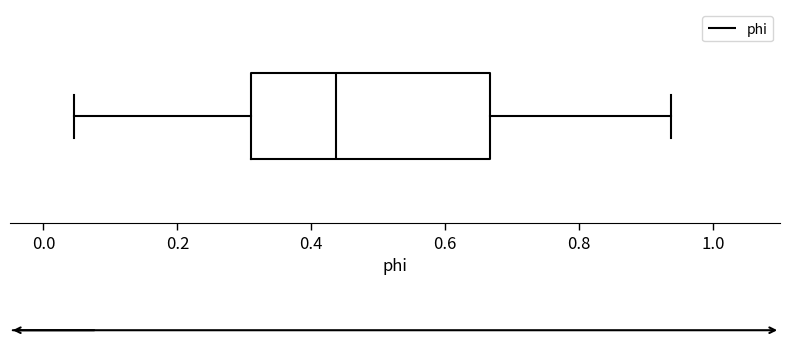

Transcribe this box plot: give where the median line is, the range the box spans, and where the two whiskers end, as read against the x-axis. The values are not printed on the chart, so give them approximately, as read against the axis.

median 0.44, box 0.30 to 0.66, whiskers 0.04 to 0.94